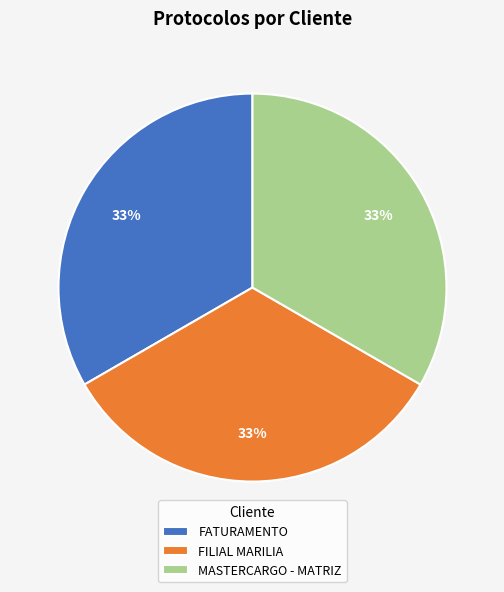

Is it true that MASTERCARGO - MATRIZ is 27% of the pie?

False